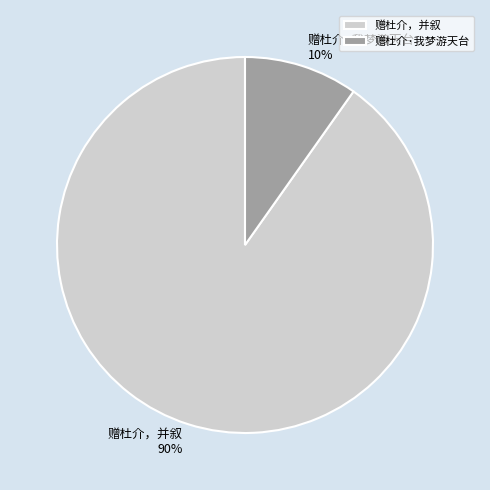

How many slices are in this pie chart?

2